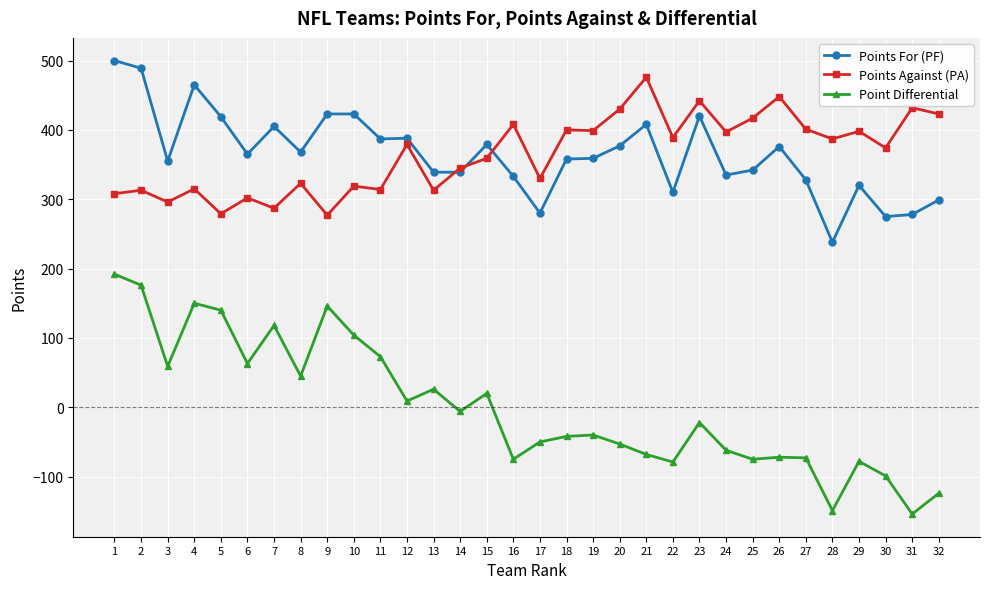

How many values in Point Differential are above zero?

14